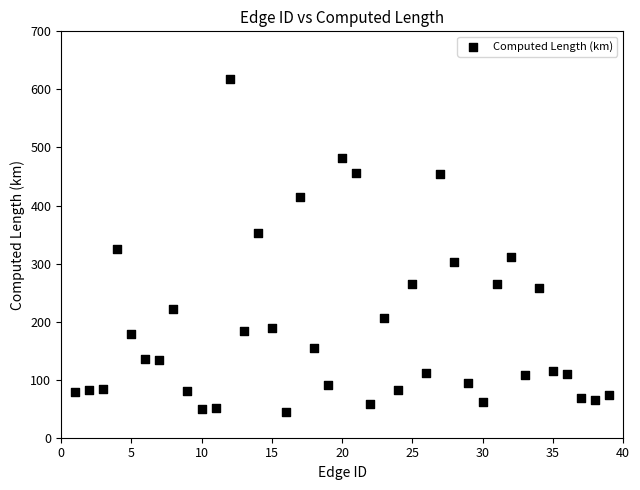

What is the range of X values (max minus min)?

38.0